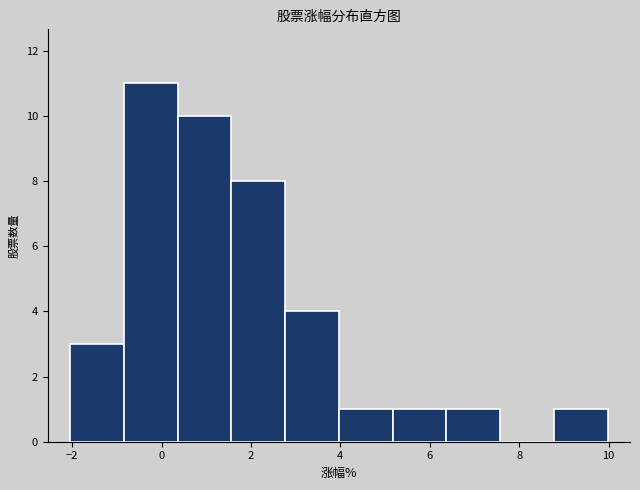

Reading left to right, transcribe this chart: for each bar, give the range it covers on the x-axis and its height. Neither the bar edges nor the heights are printed on the chart, so give them approximately, as read against the axes.

-2.0 to -0.8: 3
-0.8 to 0.4: 11
0.4 to 1.6: 10
1.6 to 2.8: 8
2.8 to 4.0: 4
4.0 to 5.2: 1
5.2 to 6.4: 1
6.4 to 7.6: 1
7.6 to 8.8: 0
8.8 to 10.0: 1